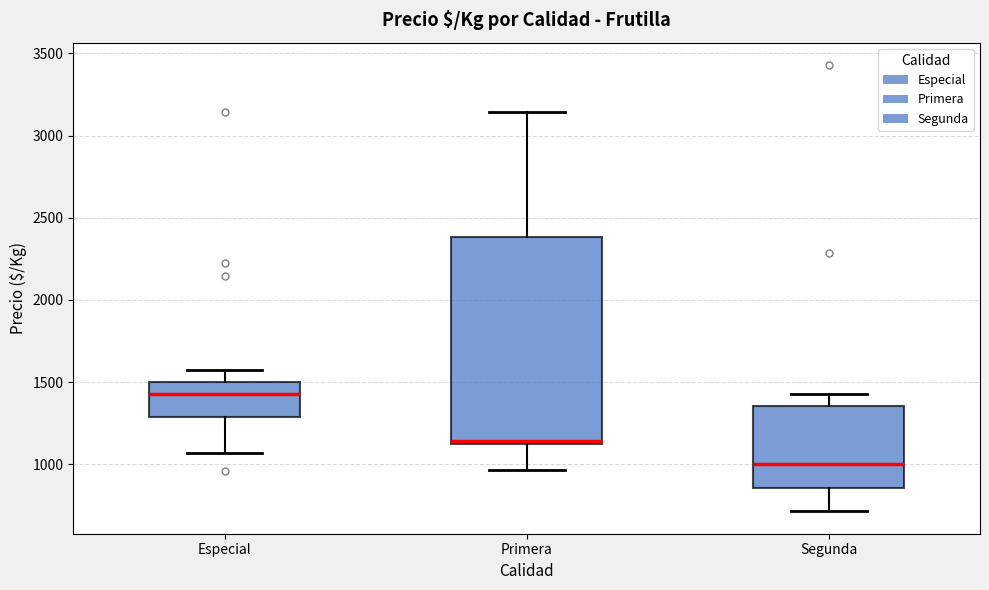

Reading left to right, read every box against the y-axis: the position of its median line, the range the box covers, and the ends of its whiskers. The values are not printed on the chart, so give them approximately, as read against the axis.

Especial: median 1450, box 1300 to 1500, whiskers 1050 to 1550
Primera: median 1150, box 1100 to 2400, whiskers 950 to 3150
Segunda: median 1000, box 850 to 1350, whiskers 700 to 1450